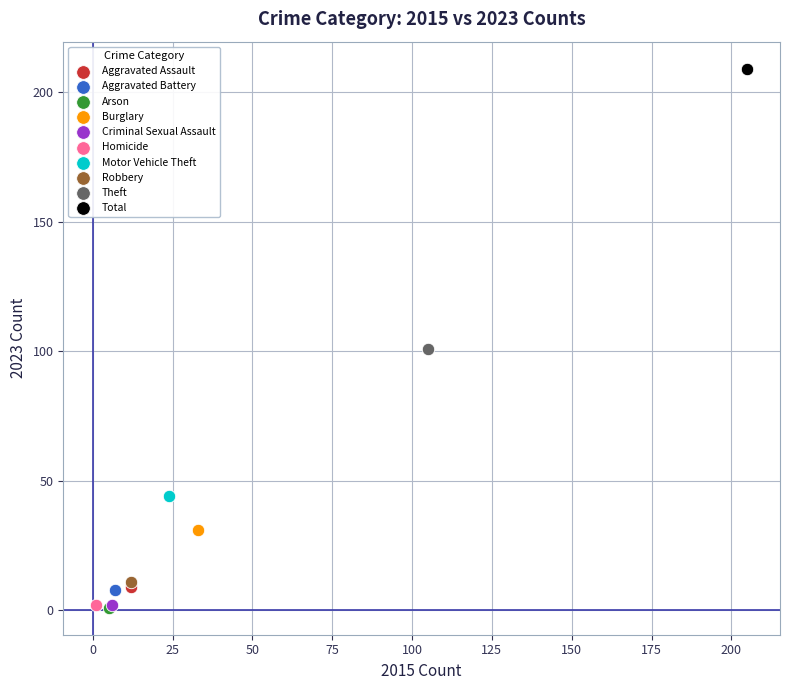

What are all the series names shown in the legend?

Aggravated Assault, Aggravated Battery, Arson, Burglary, Criminal Sexual Assault, Homicide, Motor Vehicle Theft, Robbery, Theft, Total